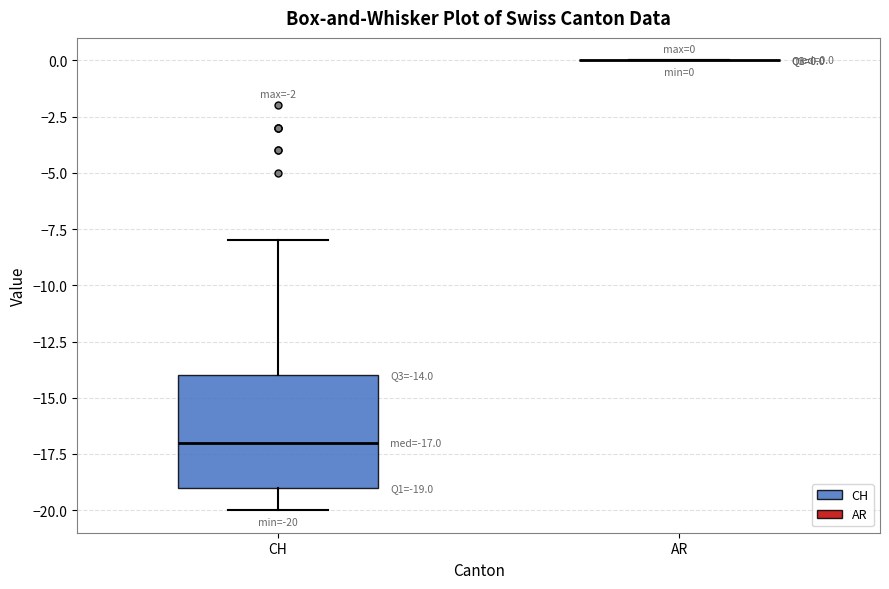

Comparing the boxes themselves (not the whiskers), which one is the tallest?

CH